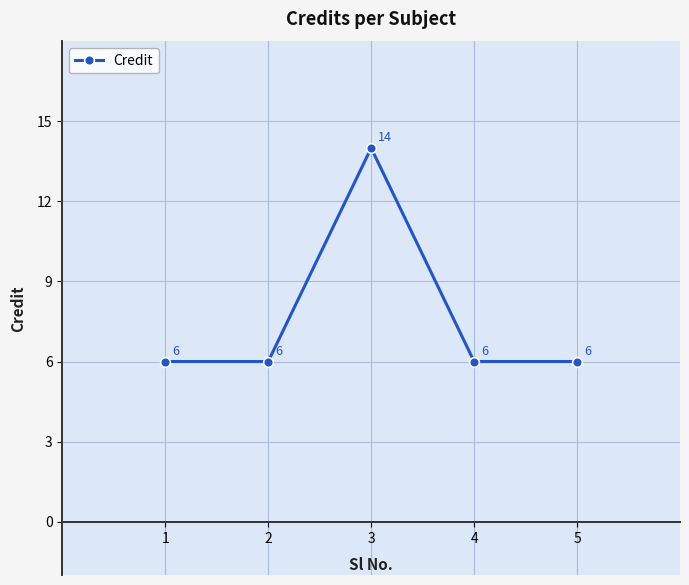

At which category does the data reach its first local peak?

3